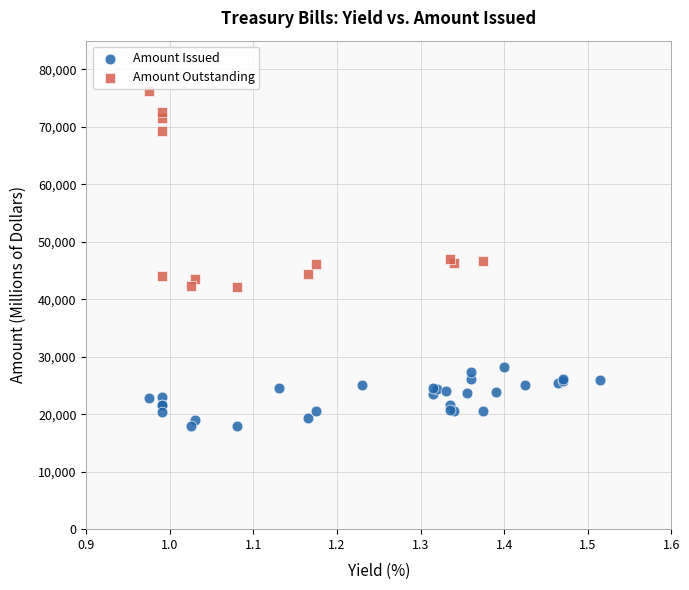

Which series contains the highest Y value?

Amount Outstanding